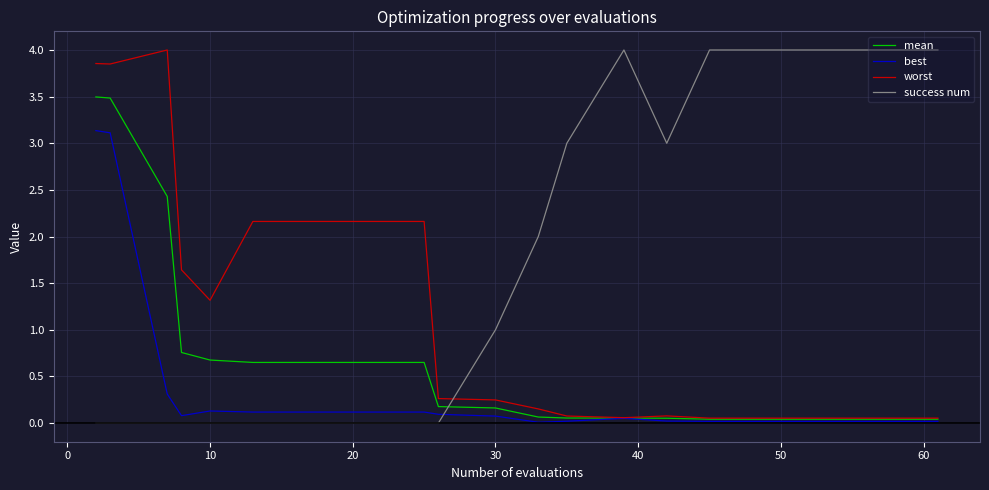

List the series in order of their overall mean, lowest first.

best, mean, worst, success num